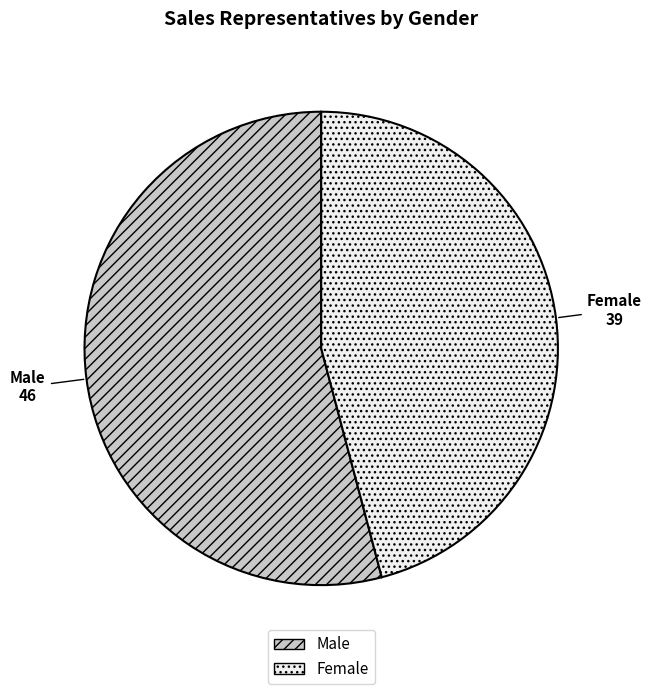

Is there a majority slice in this chart?

Yes